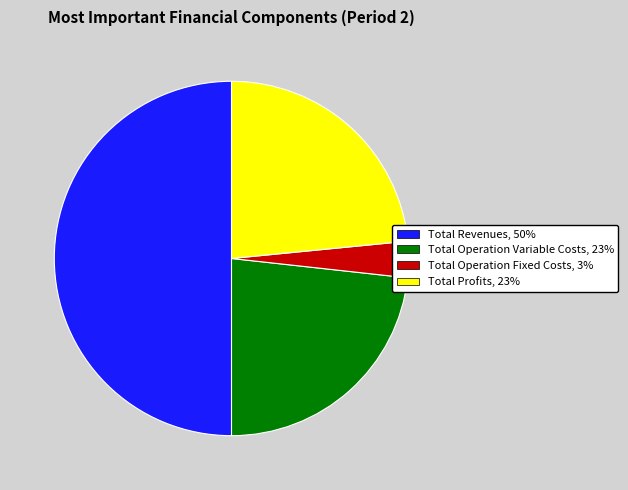

Approximately how many times larger is the value at Total Profits, 23% compared to Total Operation Fixed Costs, 3%?

7.1